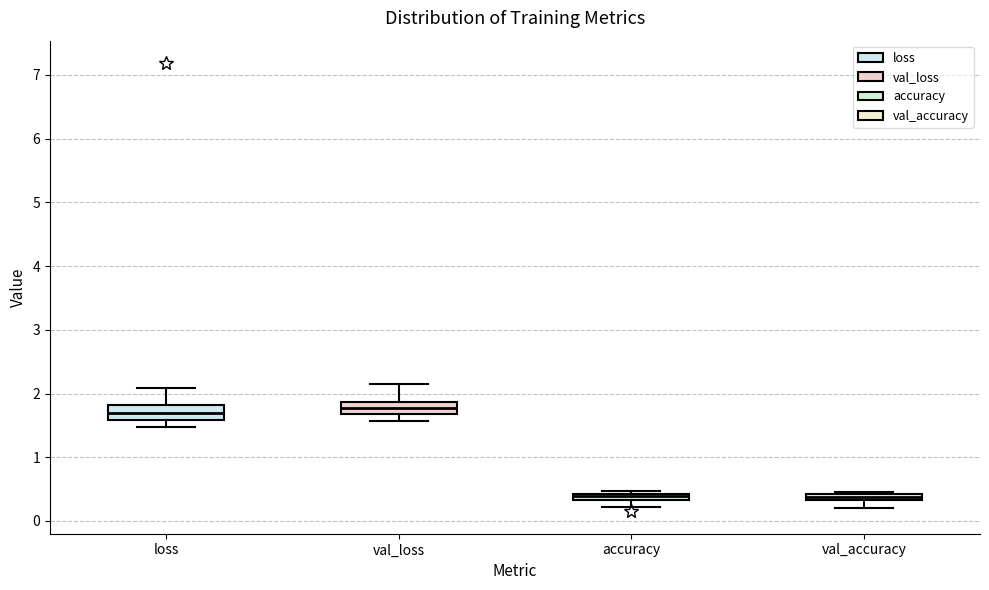

Where is the upper edge of the box for val_loss on the y-axis? The values are not printed on the chart, so give them approximately, as read against the axis.

1.9